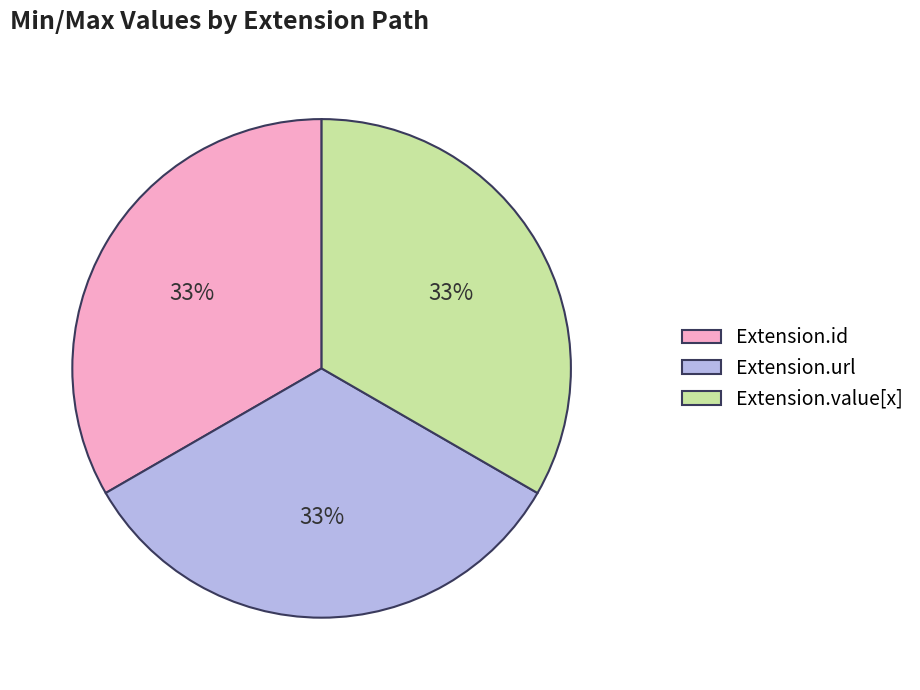

Does any single category account for the majority?

No